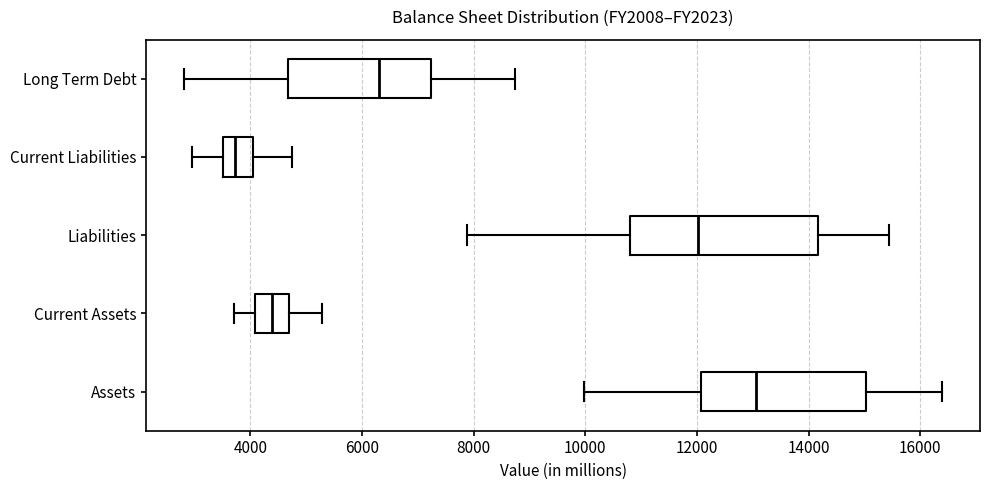

Comparing the boxes themselves (not the whiskers), which one is the widest?

Liabilities